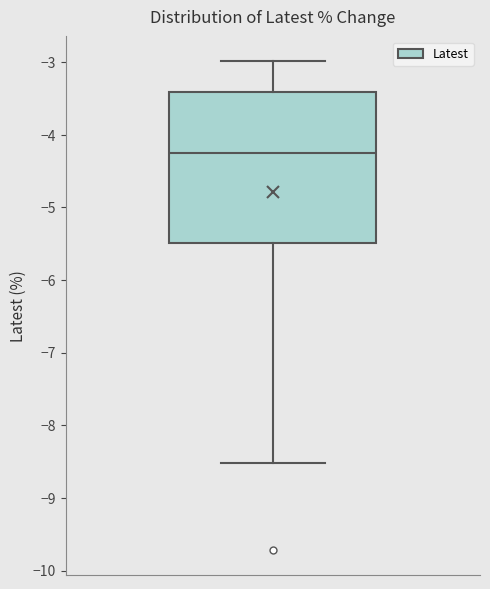

Transcribe this box plot: give where the median line is, the range the box spans, and where the two whiskers end, as read against the y-axis. The values are not printed on the chart, so give them approximately, as read against the axis.

median -4.2, box -5.5 to -3.4, whiskers -8.5 to -3.0